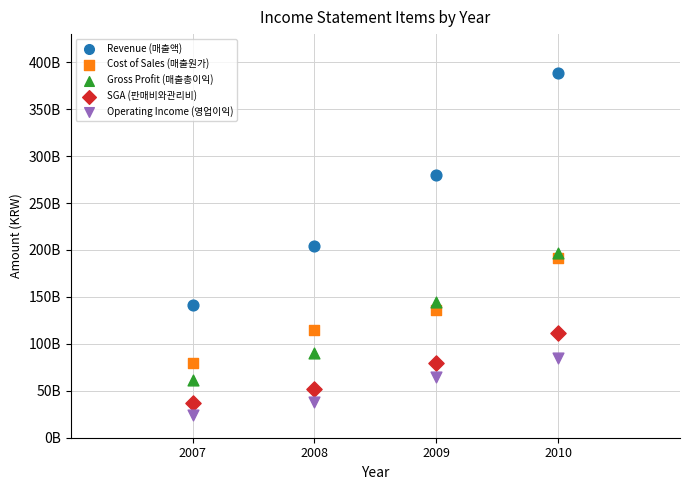

Which series reaches the minimum Y coordinate?

Operating Income (영업이익)